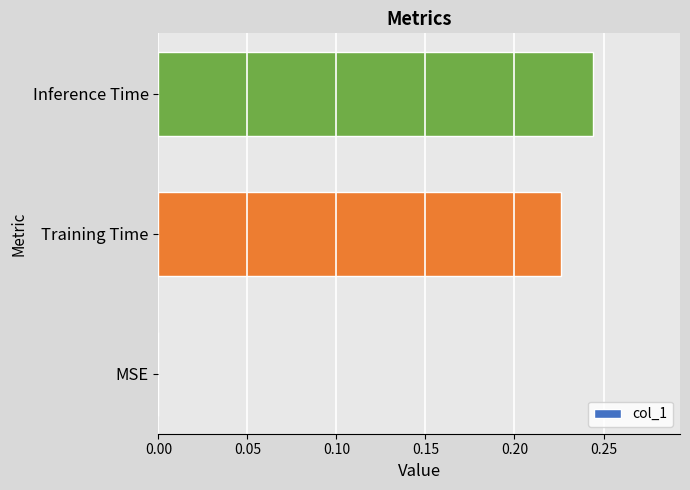

Count the number of data series in this chart.

1